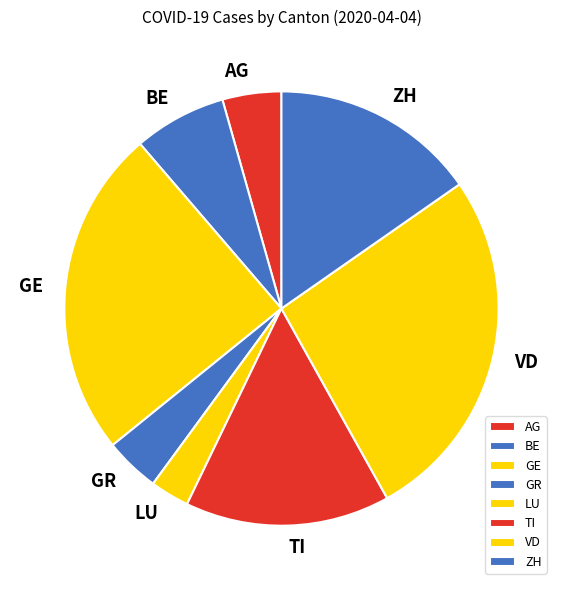

Which has a higher value, LU or VD?

VD